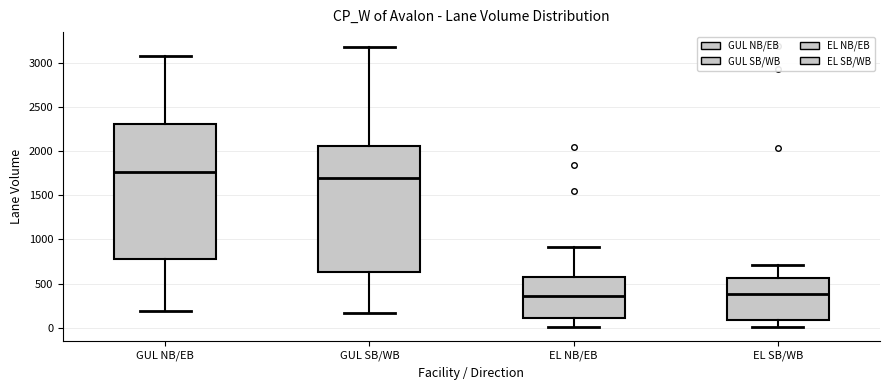

Where does the lower whisker of the box for EL SB/WB end on the y-axis? The values are not printed on the chart, so give them approximately, as read against the axis.

0